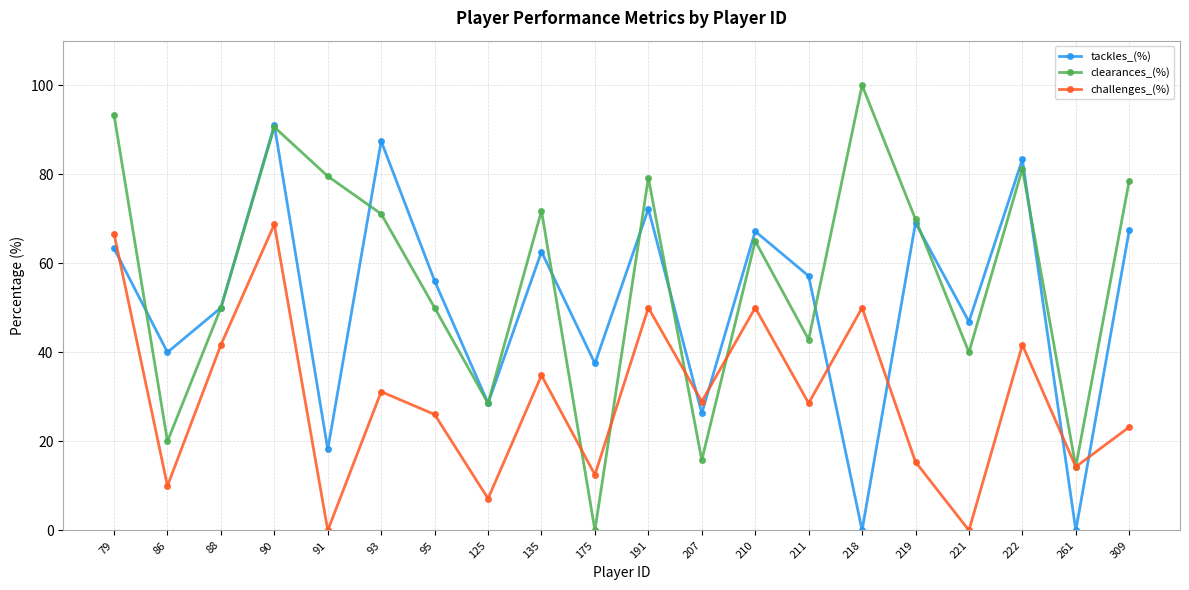

What are all the series names shown in the legend?

tackles_(%), clearances_(%), challenges_(%)